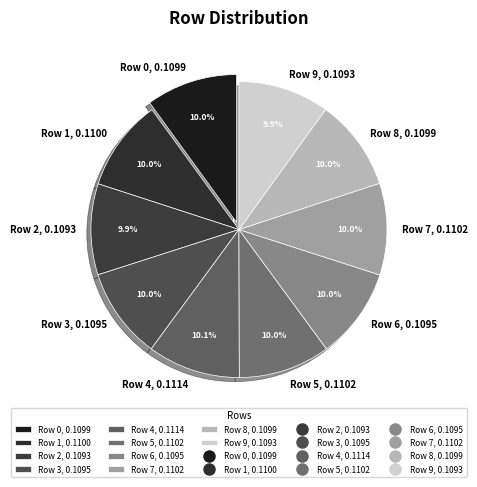

Does any single category account for the majority?

No